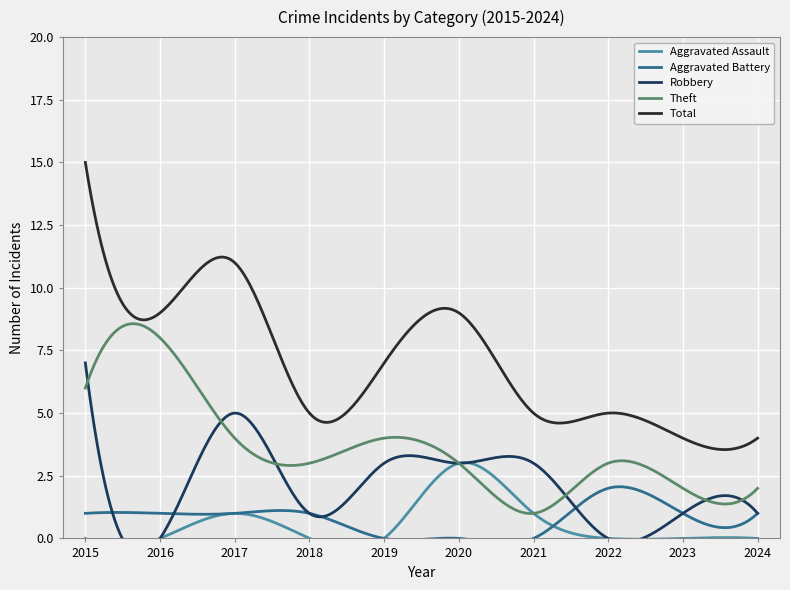

Which category has the lowest value in the Aggravated Assault series?

2015